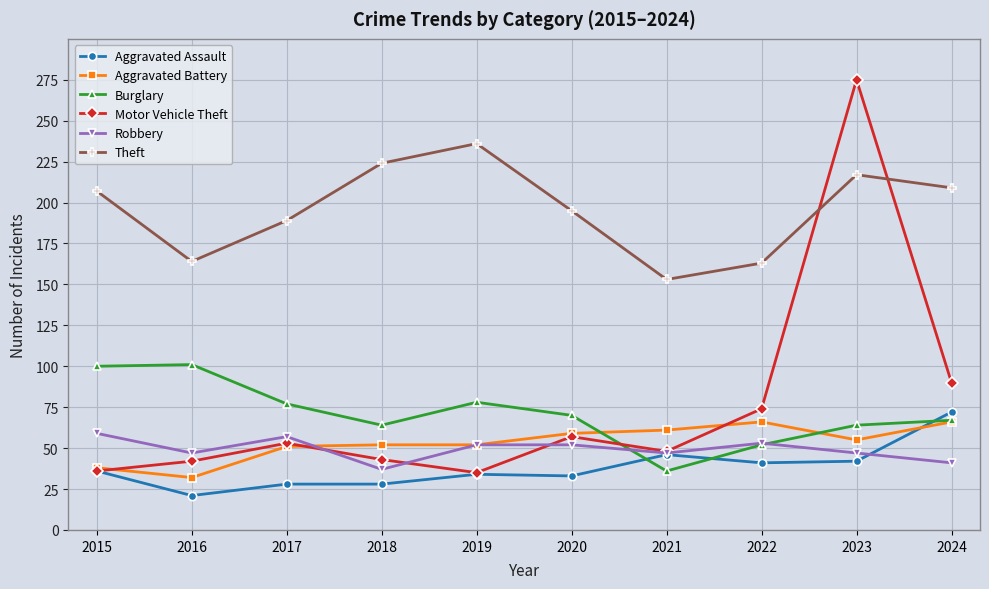

The value of Burglary at 2022 is 76. True or false?

False